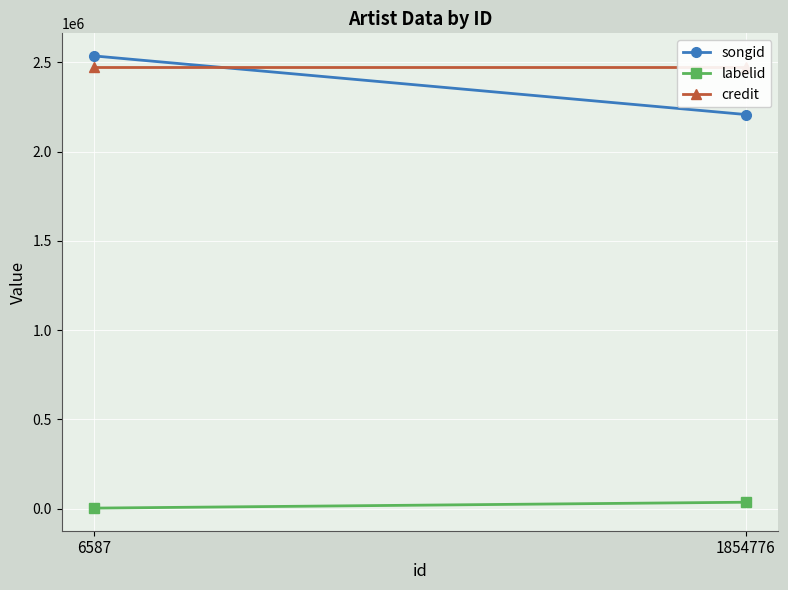

Reading right to left, transcribe all the data shown in this chart.

songid: 1854776=2208325	6587=2536579
labelid: 1854776=36263	6587=3267
credit: 1854776=2476367	6587=2476367